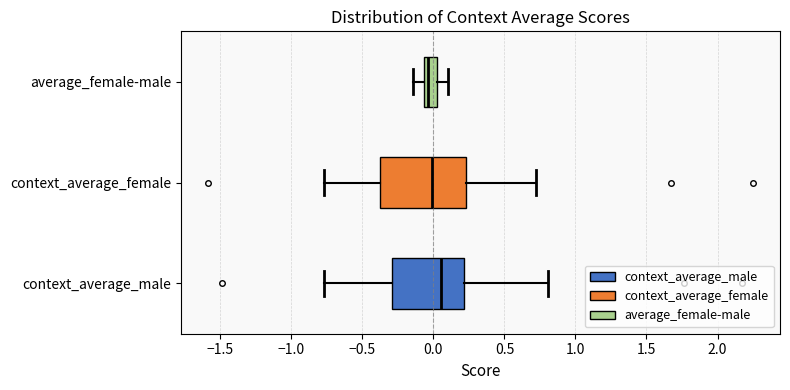

Which box is the widest, from its left edge to its right edge?

context_average_female